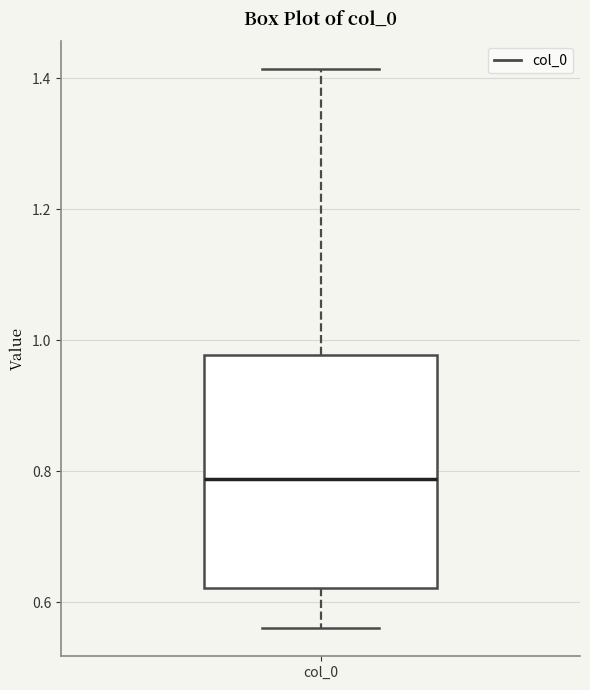

Read this box plot against the y-axis: the position of the median line, the range covered by the box, and the ends of both whiskers. The values are not printed on the chart, so give them approximately, as read against the axis.

median 0.78, box 0.62 to 0.98, whiskers 0.56 to 1.42